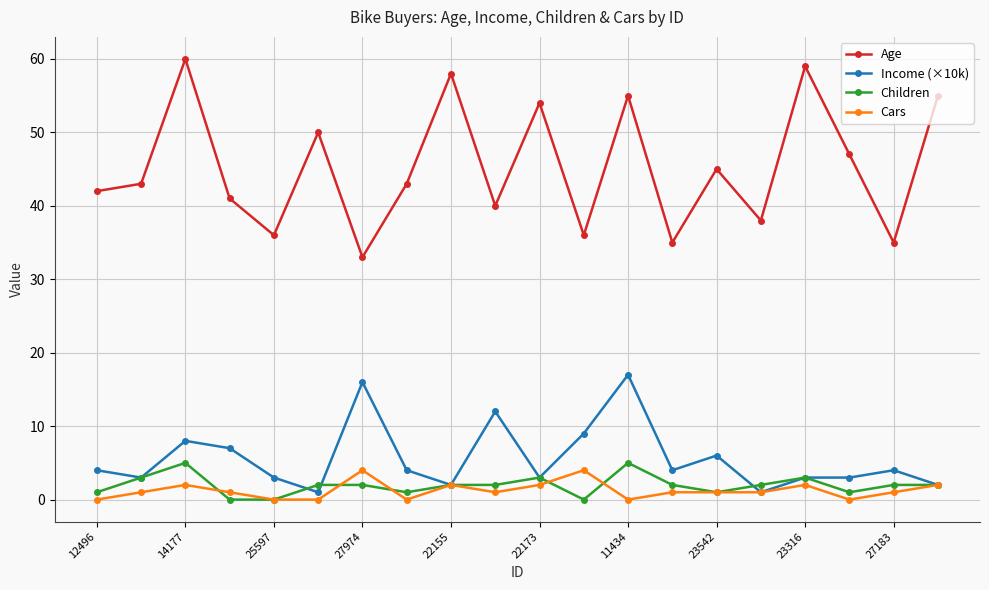

How many lines are shown in the chart?

4